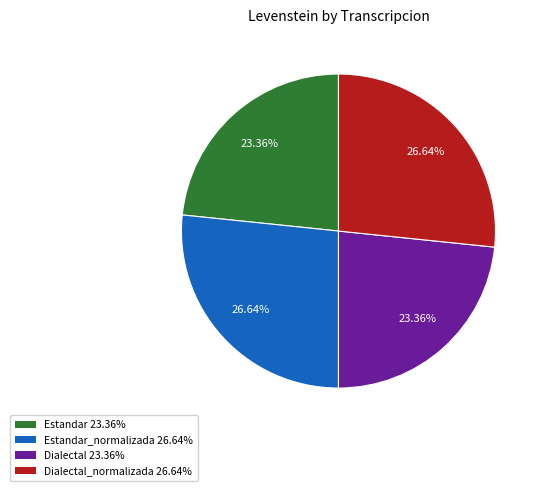

Does any single category account for the majority?

No